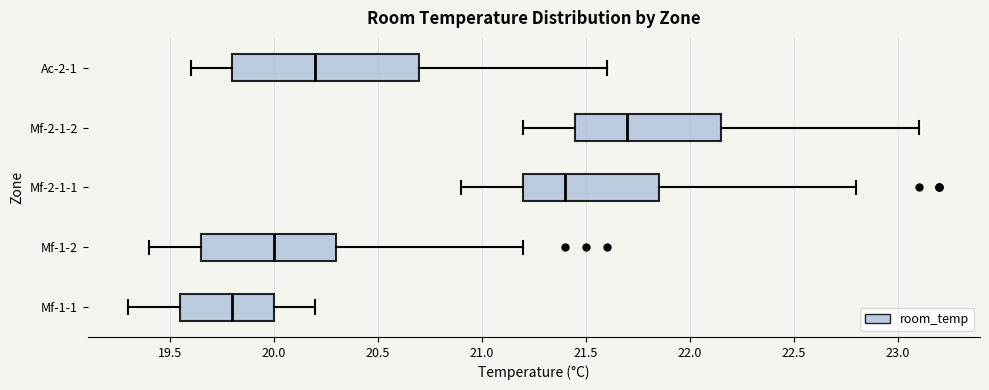

Which box's median line is the furthest to the left?

Mf-1-1